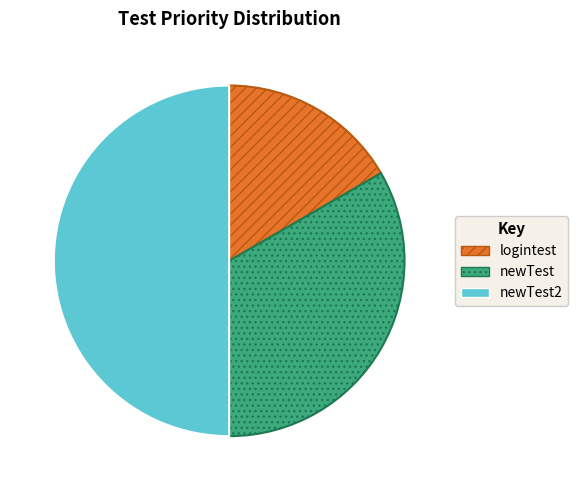

Does logintest represent more than half of the total?

No